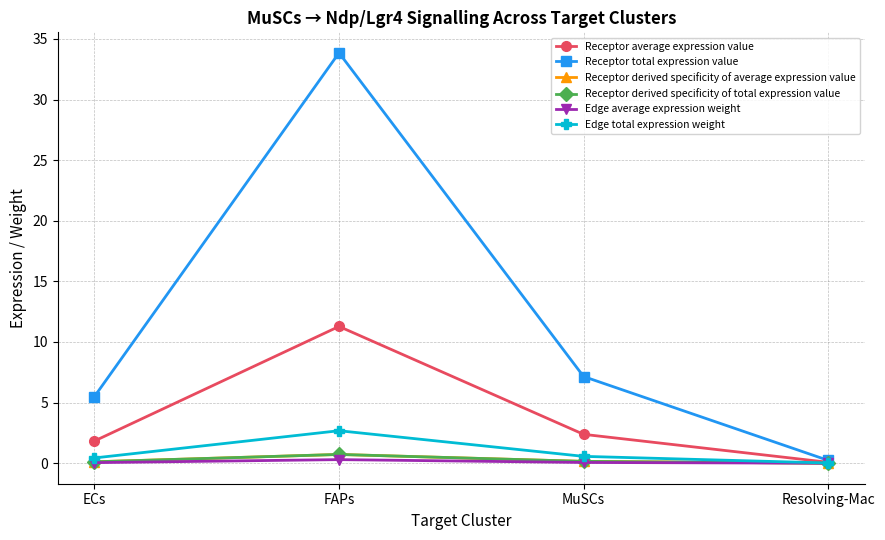

True or false: Receptor derived specificity of total expression value and Receptor total expression value cross at least once.

False